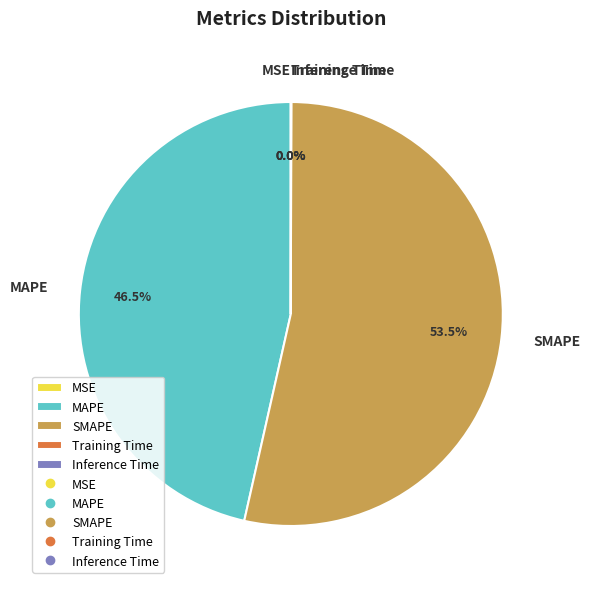

Combined, do MAPE and SMAPE account for over 50%?

Yes